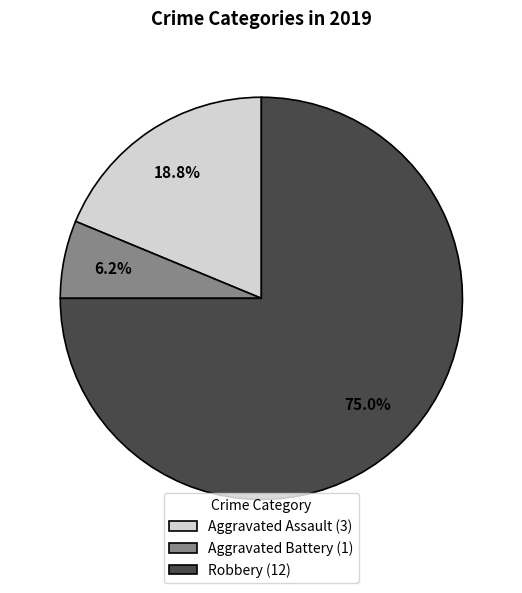

What is the majority slice?

Robbery